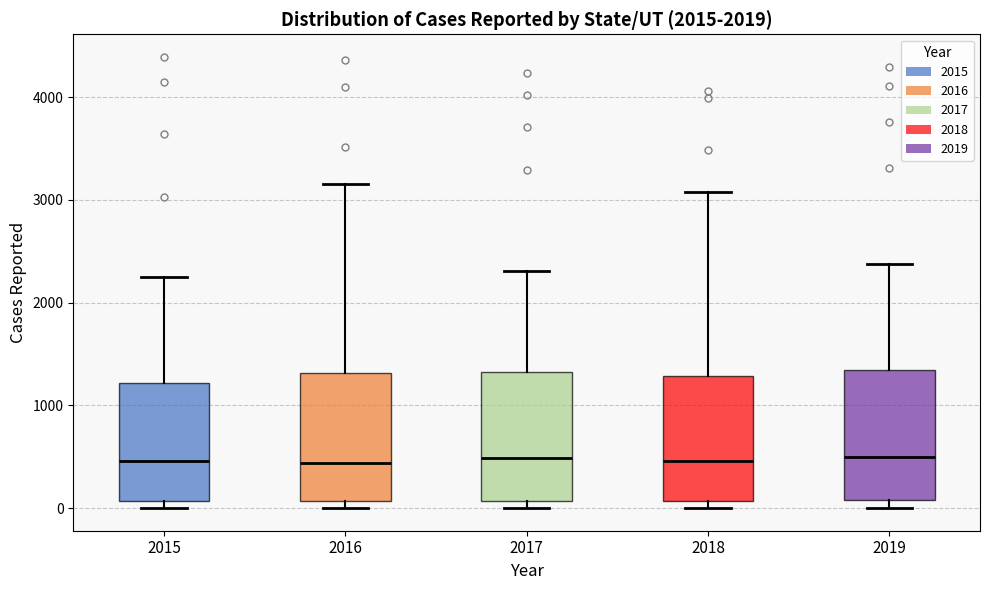

Reading left to right, transcribe this box plot: for each box, give where its median line is, the range the box spans, and where its two whiskers end, as read against the y-axis. The values are not printed on the chart, so give them approximately, as read against the axis.

2015: median 500, box 100 to 1200, whiskers 0 to 2300
2016: median 400, box 100 to 1300, whiskers 0 to 3200
2017: median 500, box 100 to 1300, whiskers 0 to 2300
2018: median 500, box 100 to 1300, whiskers 0 to 3100
2019: median 500, box 100 to 1300, whiskers 0 to 2400